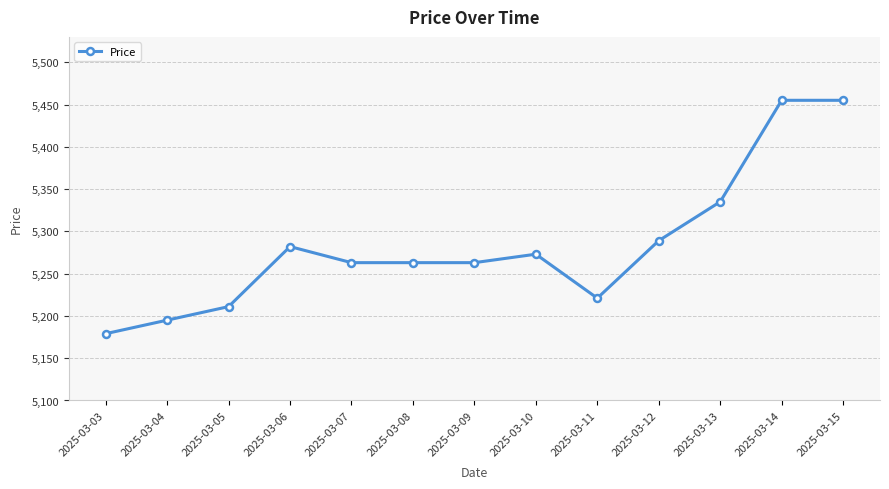

Where is the first local maximum?

2025-03-06